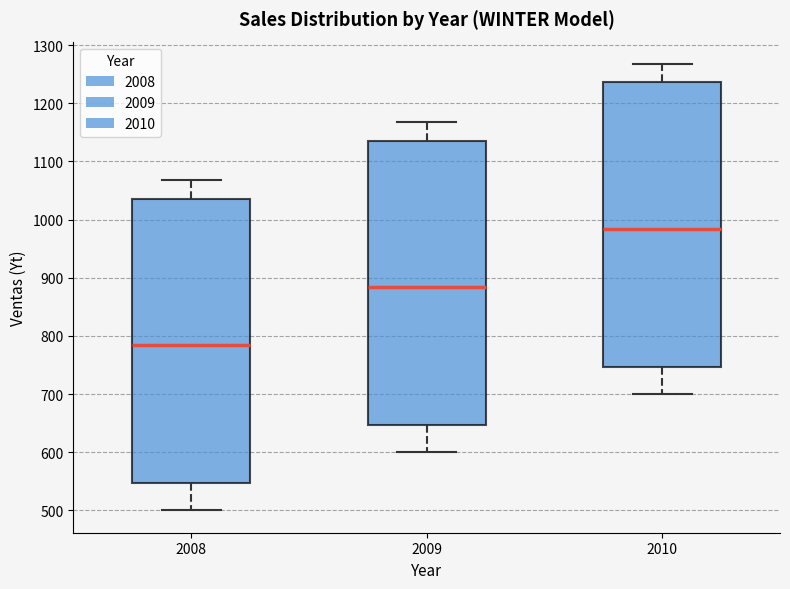

Where does the upper whisker of the box at x = 2008 end on the y-axis? The values are not printed on the chart, so give them approximately, as read against the axis.

1070